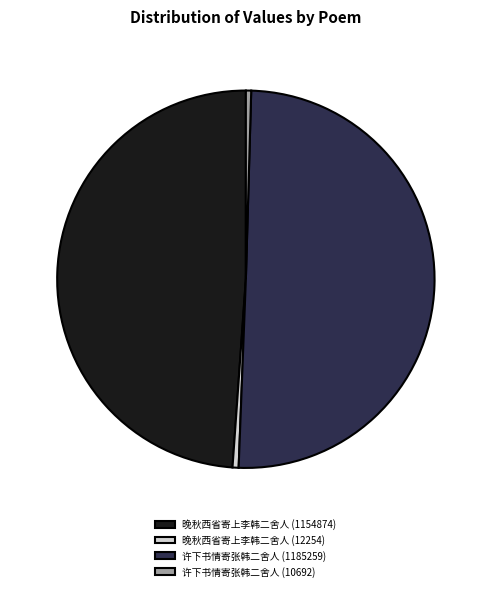

Combined, do 许下书情寄张韩二舍人 (10692) and 晚秋西省寄上李韩二舍人 (1154874) account for over 50%?

No